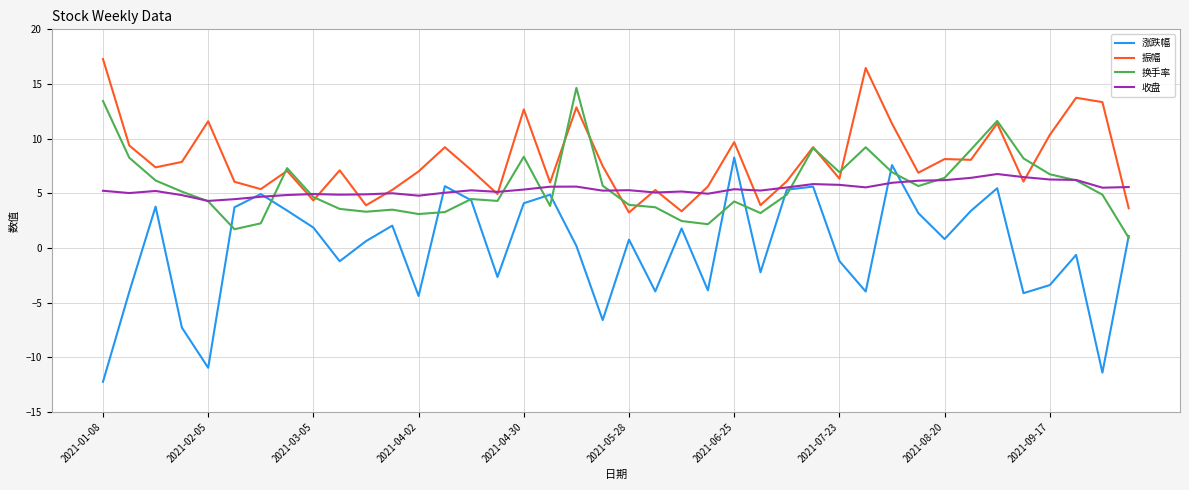

What is the minimum value for 换手率?

0.9